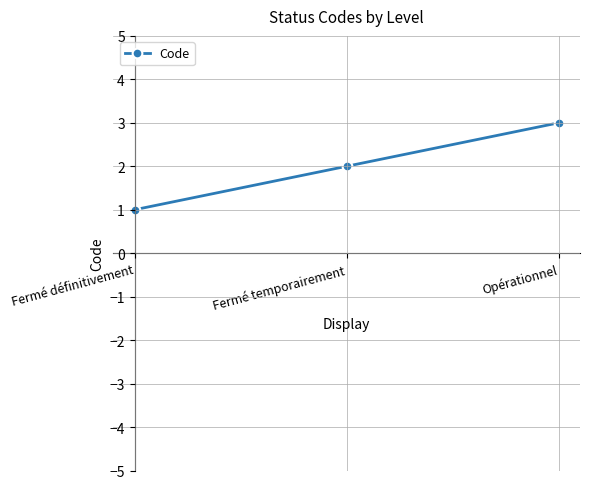

The chart shows a value of 3 at Opérationnel. True or false?

True